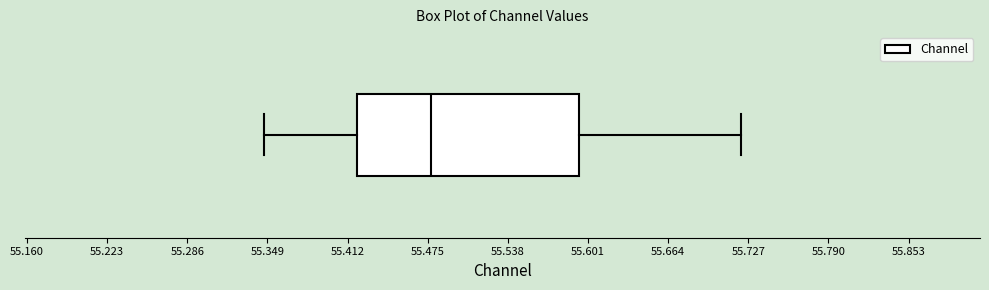

Where does the left whisker of the box end on the x-axis? The values are not printed on the chart, so give them approximately, as read against the axis.

55.35